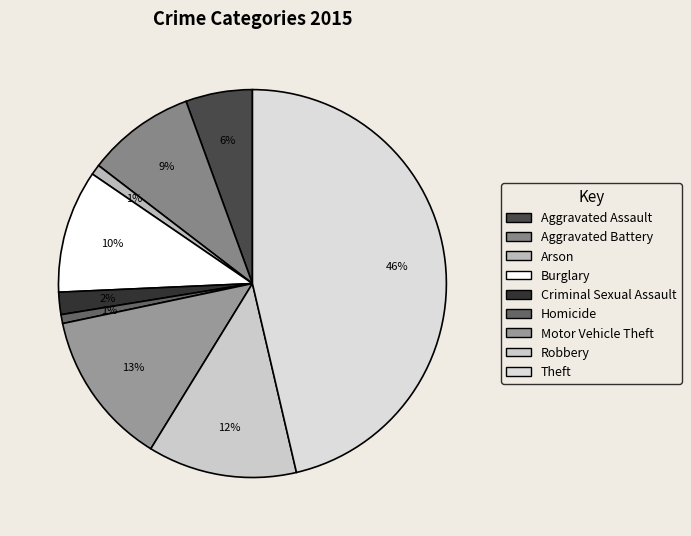

Does any single category account for the majority?

No